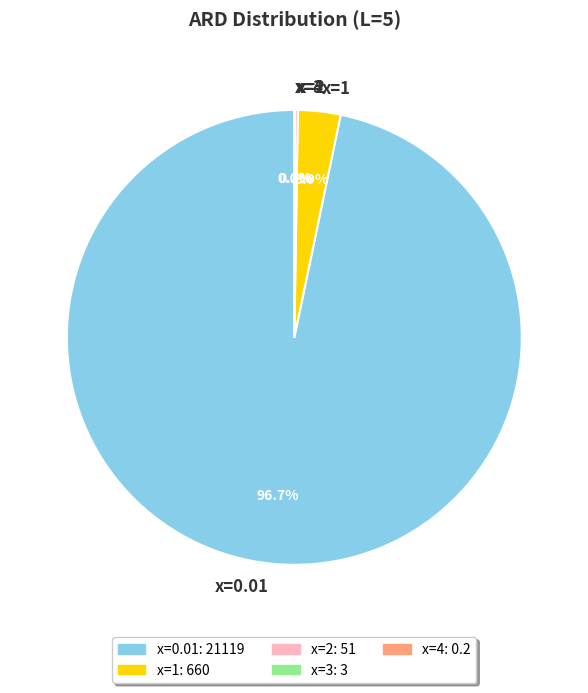

To the nearest percent, what is the average slice percentage?

20%